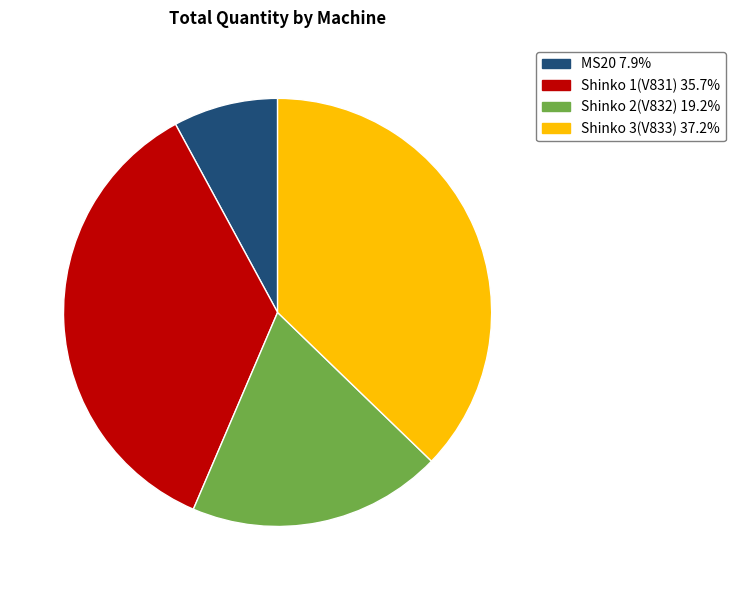

What is the ratio of the value at Shinko 1(V831) 35.7% to the value at Shinko 2(V832) 19.2%?

1.9